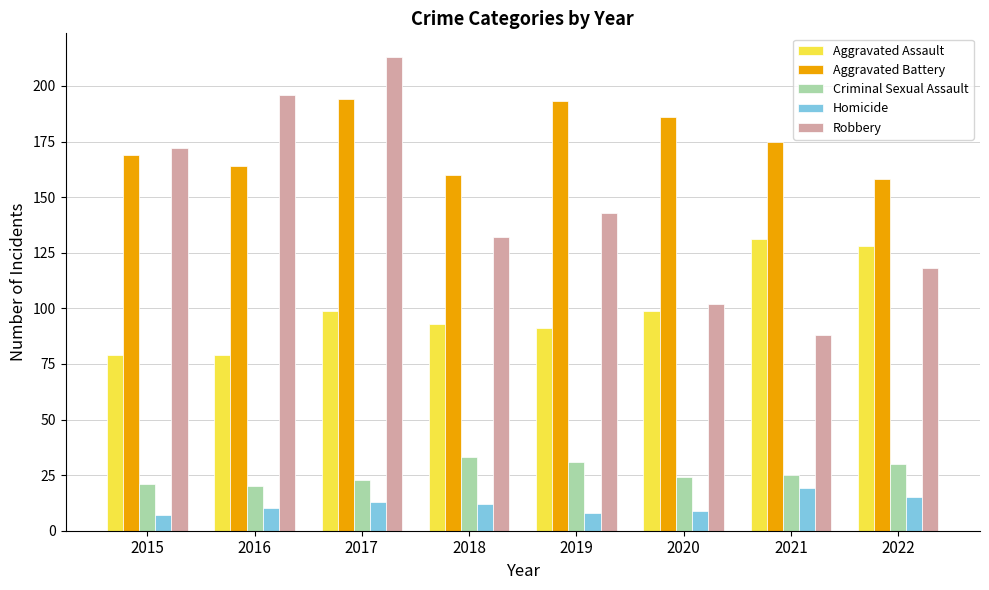

Reading left to right, extract all data points from this chart.

Aggravated Assault: 2015=79	2016=79	2017=99	2018=93	2019=91	2020=99	2021=131	2022=128
Aggravated Battery: 2015=169	2016=164	2017=194	2018=160	2019=193	2020=186	2021=175	2022=158
Criminal Sexual Assault: 2015=21	2016=20	2017=23	2018=33	2019=31	2020=24	2021=25	2022=30
Homicide: 2015=7	2016=10	2017=13	2018=12	2019=8	2020=9	2021=19	2022=15
Robbery: 2015=172	2016=196	2017=213	2018=132	2019=143	2020=102	2021=88	2022=118